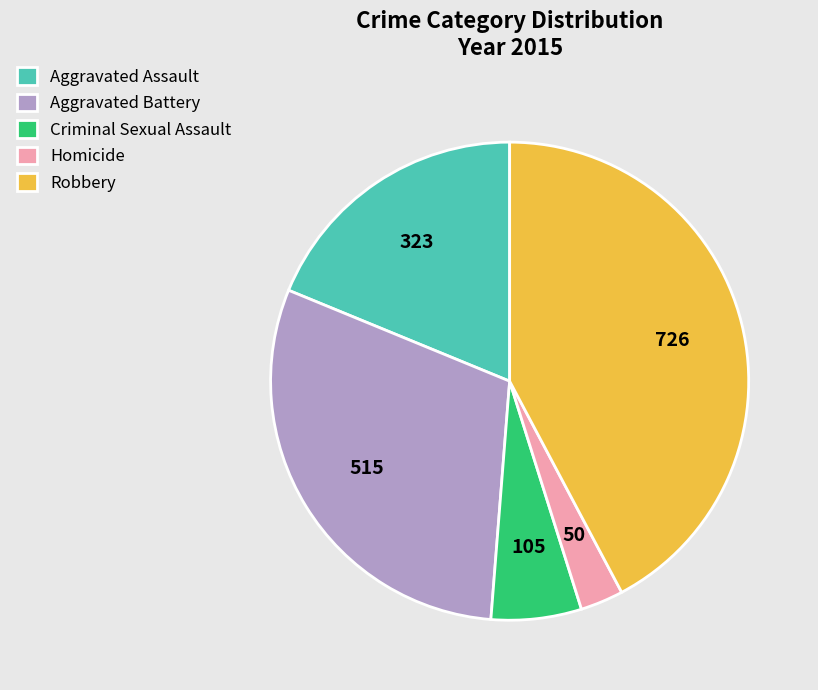

True or false: Homicide accounts for 3% of the total.

True